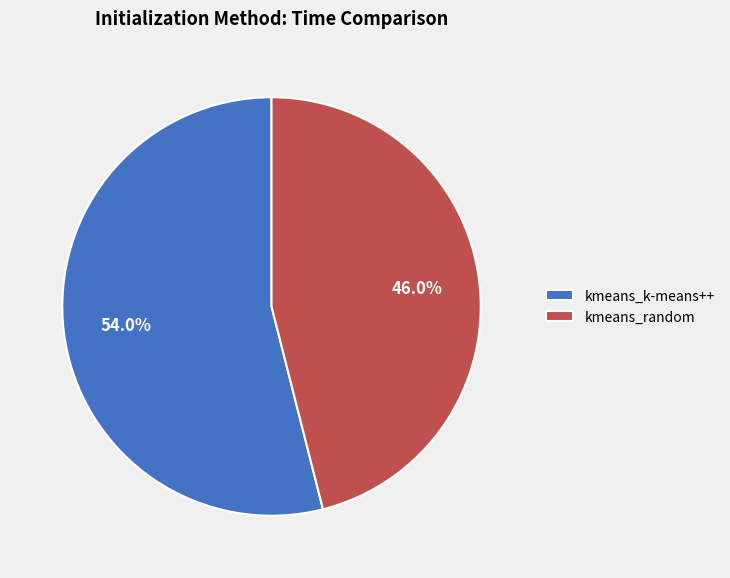

True or false: kmeans_random accounts for 35% of the total.

False